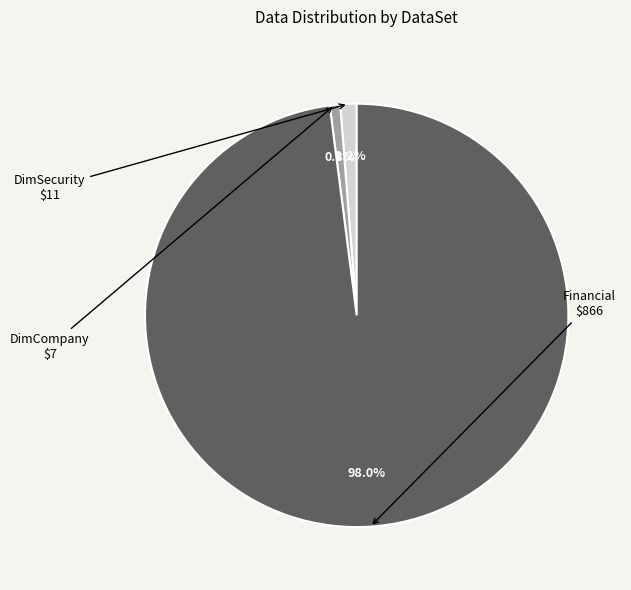

Does any single category account for the majority?

Yes